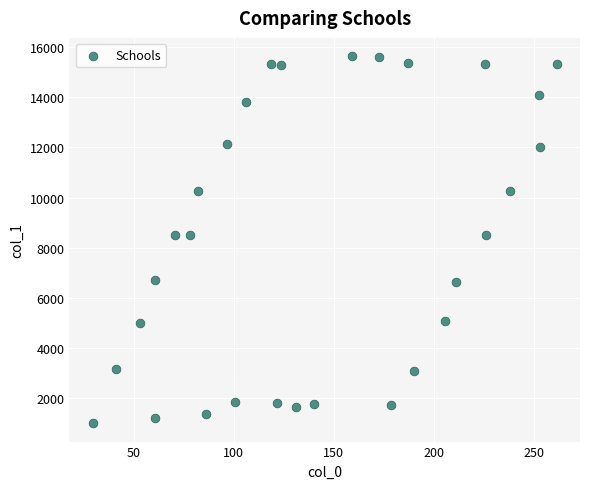

What is the range of Y values (max minus min)?

14630.0